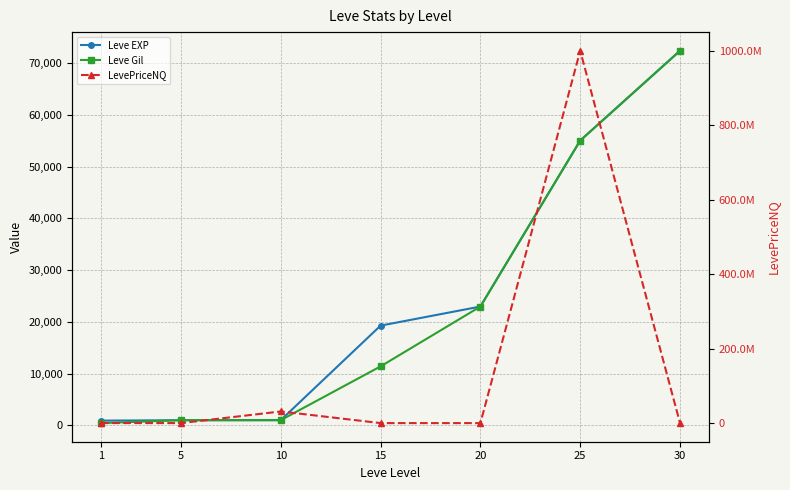

What is the difference between the second highest and minimum values in the Leve EXP series?

54160.0